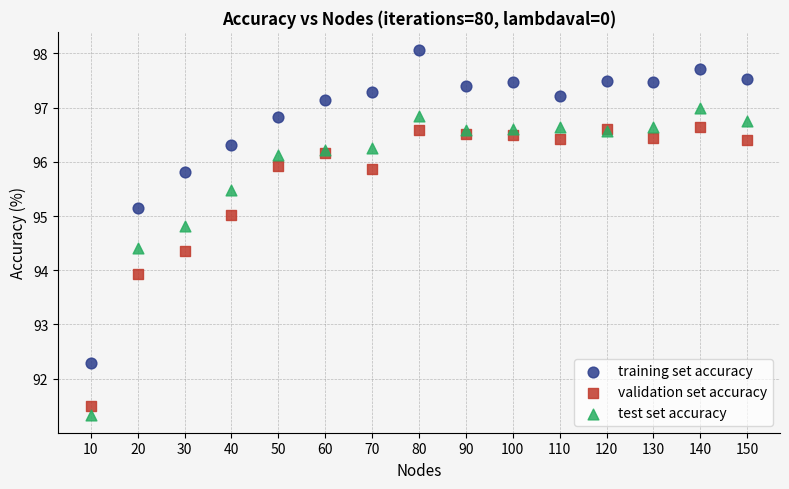

Which series has the widest spread of Y values?

training set accuracy